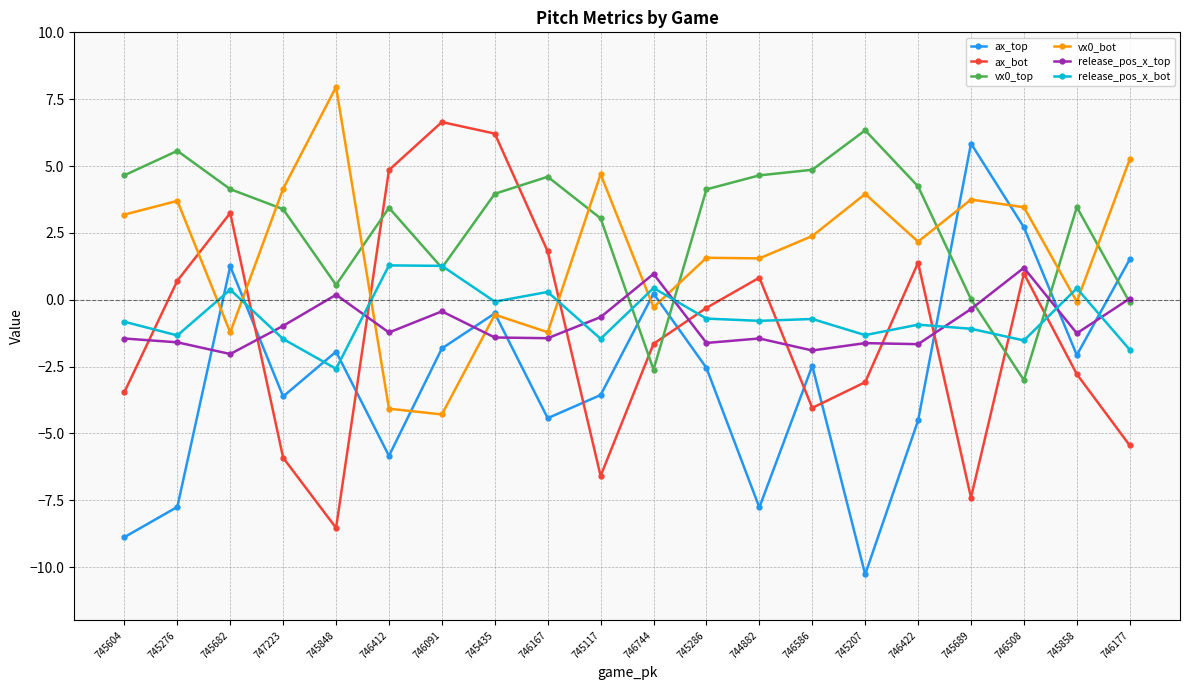

How many times do ax_top and vx0_top cross each other?

5